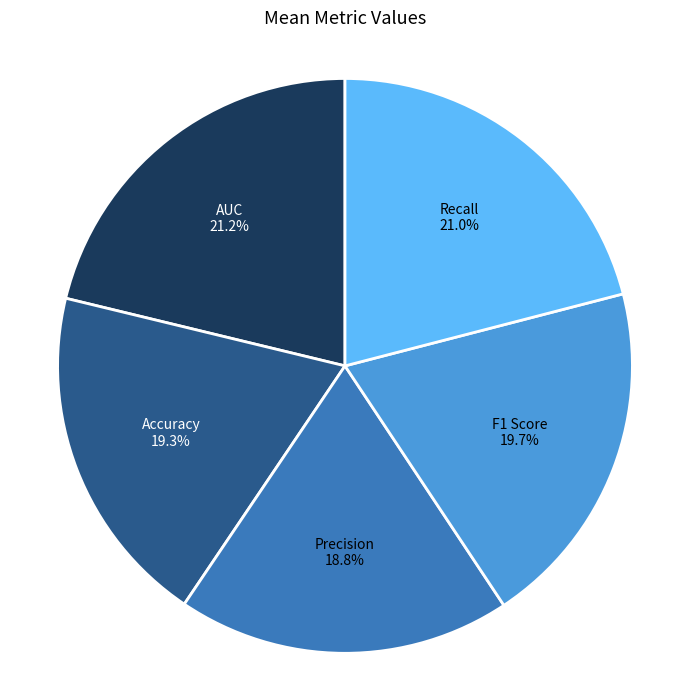

Is the sum of F1 Score and Accuracy greater than half?

No